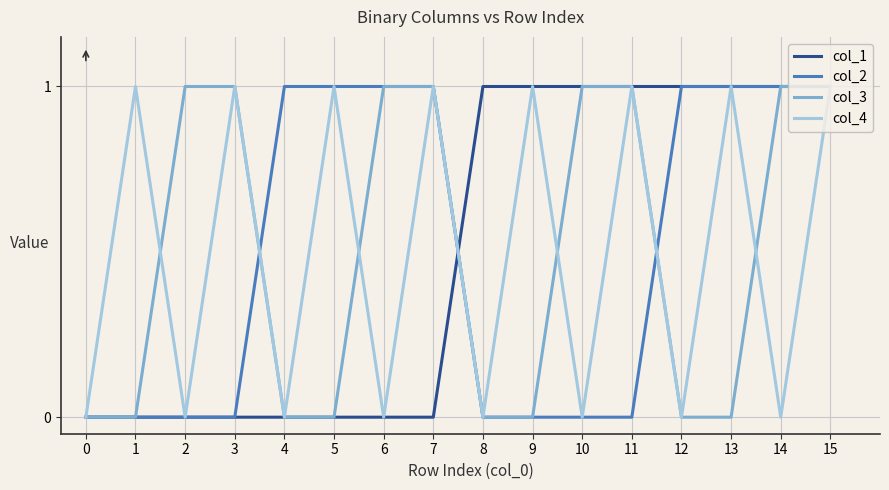

Does the chart have visible grid lines?

Yes